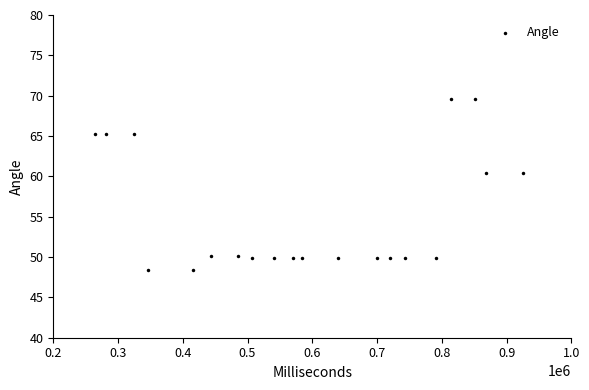

What is the range of X values (max minus min)?

660513.0